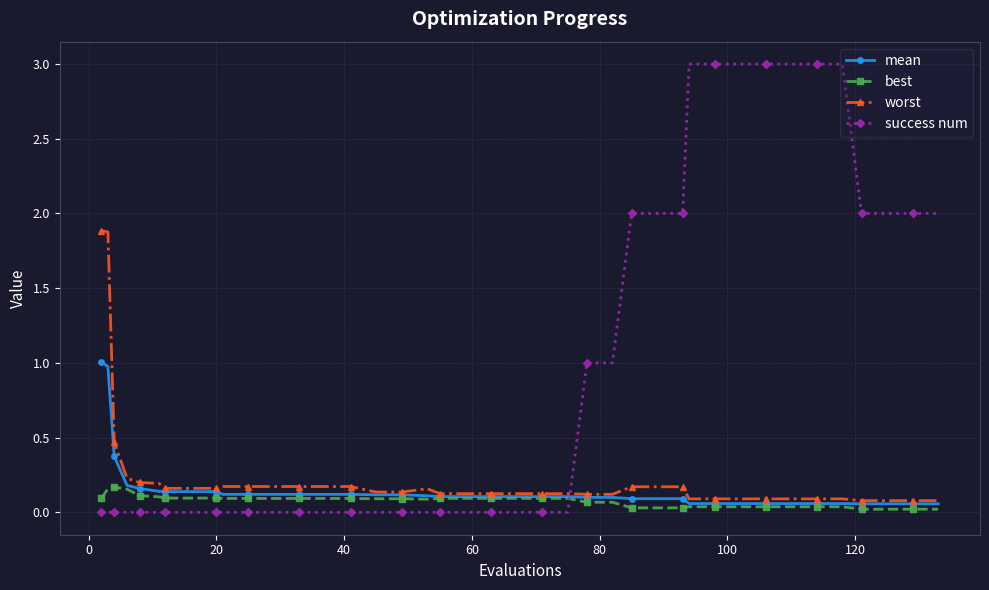

Which series ends up on top after the final intersection of worst and success num?

success num